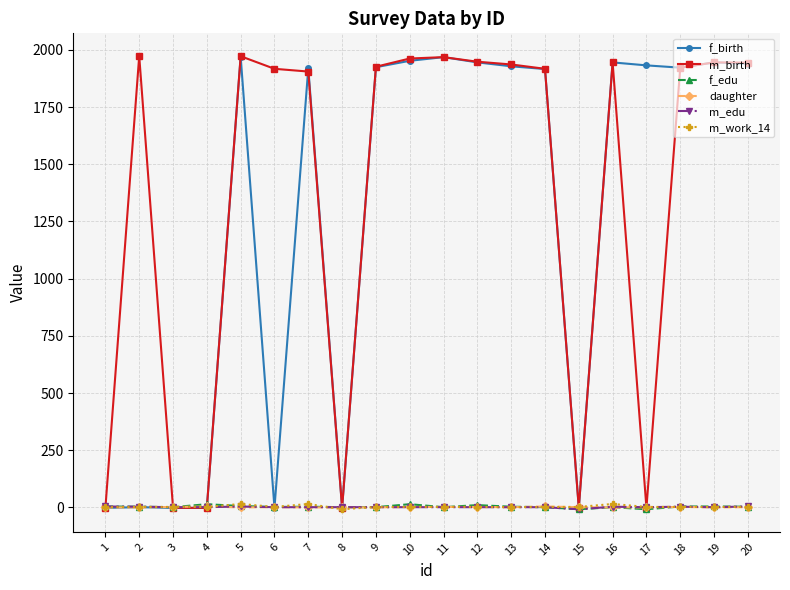

What is the lowest value of the m_edu series?

-8